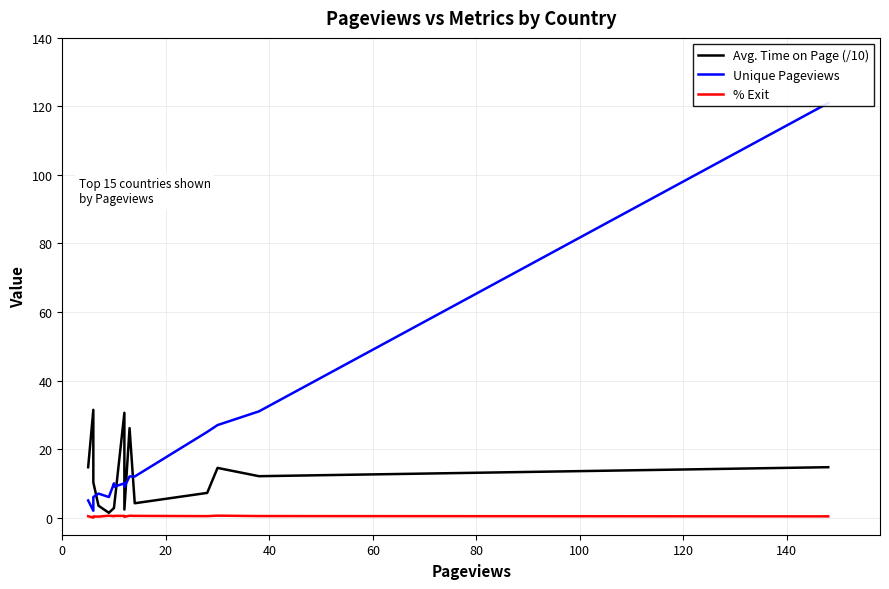

Rank the series by their maximum value, from lowest to highest.

% Exit, Avg. Time on Page (/10), Unique Pageviews